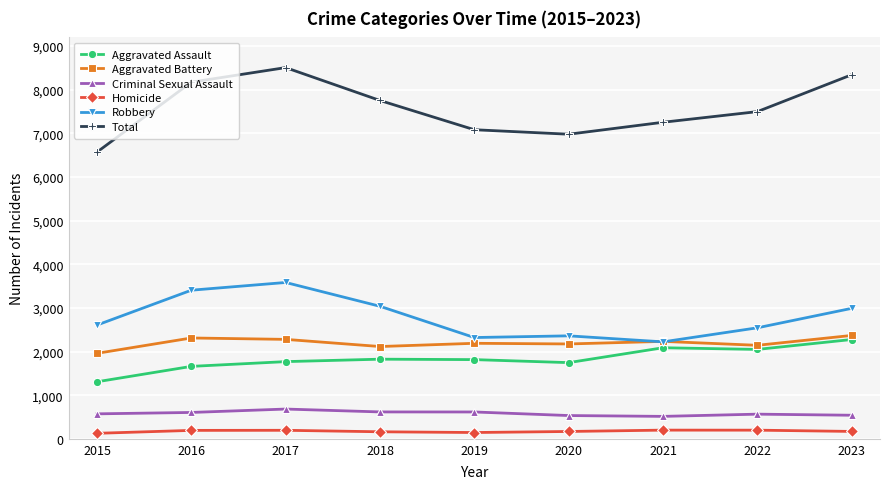

What is the sum of the Total values at 2023 and 2015?

14915